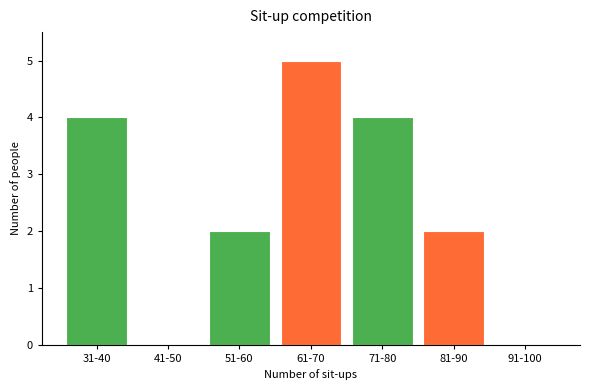

Reading left to right, transcribe all the data shown in this chart.

31-40=4	41-50=0	51-60=2	61-70=5	71-80=4	81-90=2	91-100=0